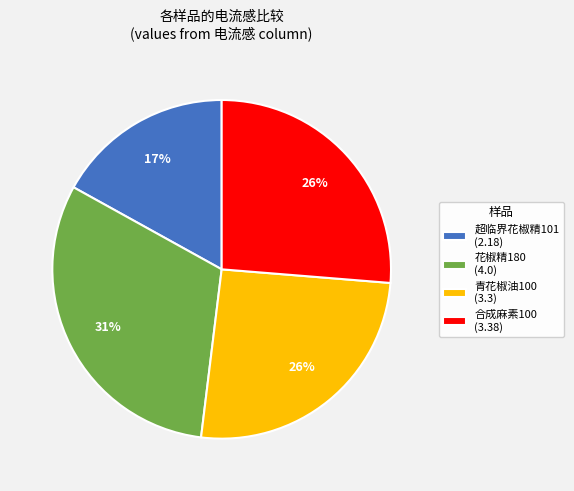

Count the number of slices in the pie.

4